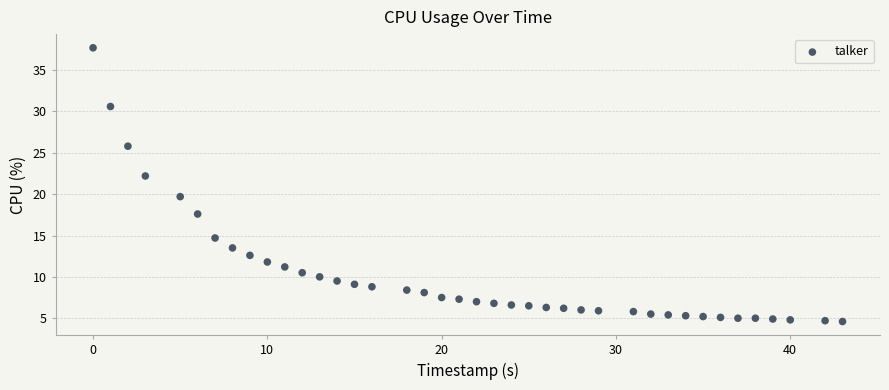

What is the range of Y values (max minus min)?

33.1